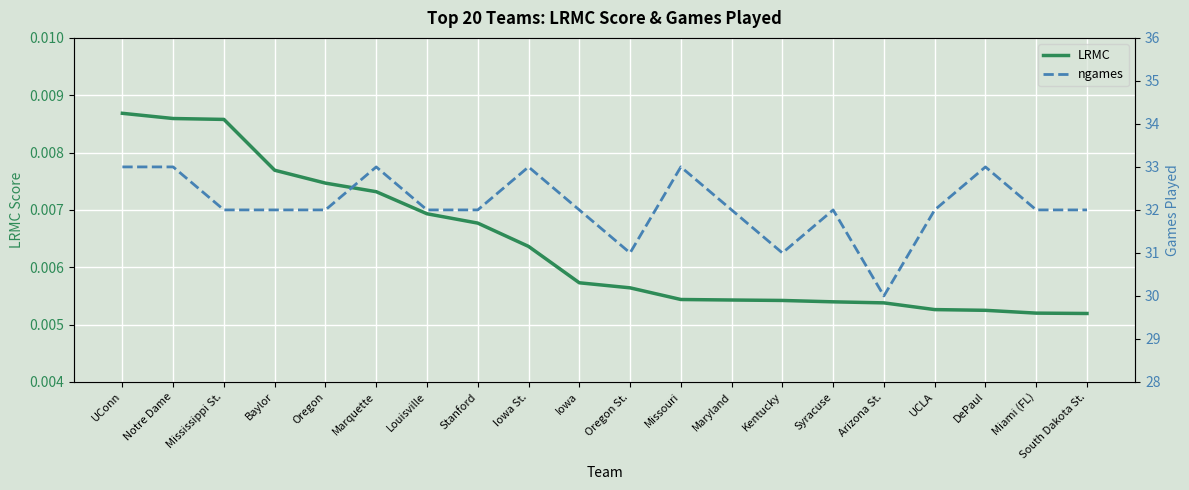

List the series in order of their overall mean, highest first.

ngames, LRMC